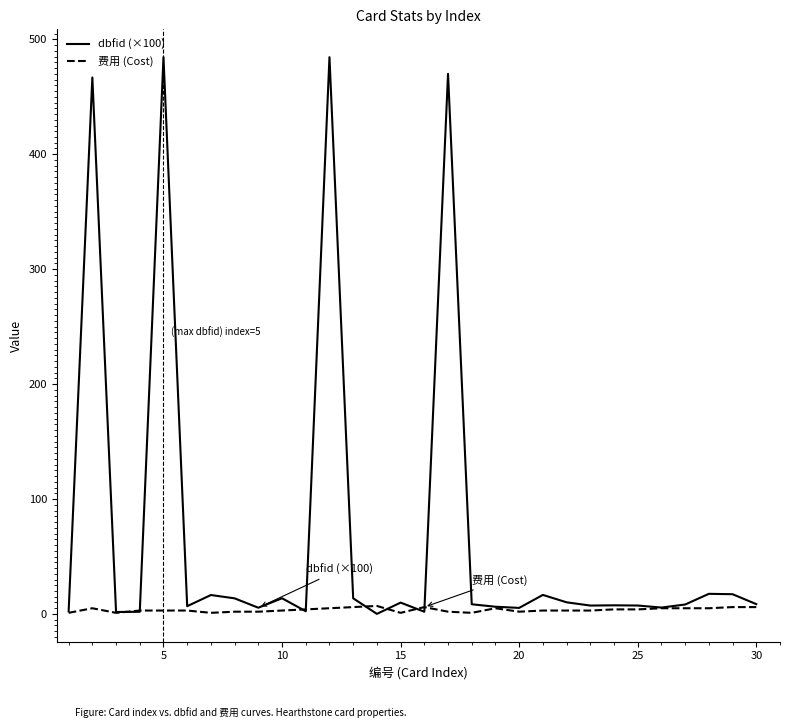

List the series in order of their peak value, highest first.

dbfid (×100), 费用 (Cost)